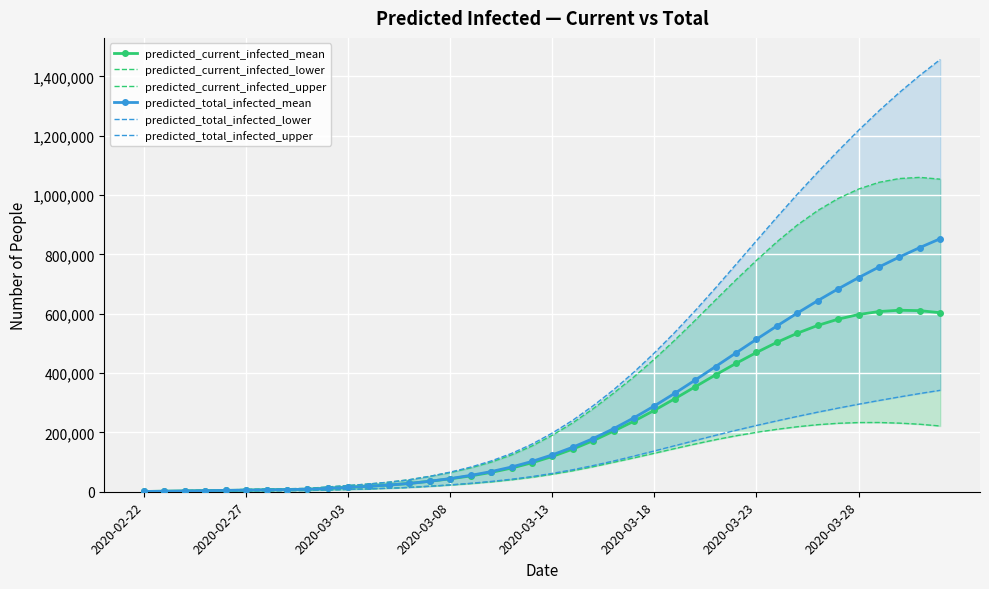

What is the value of the predicted_total_infected_lower point at the 40th from the left?

341936